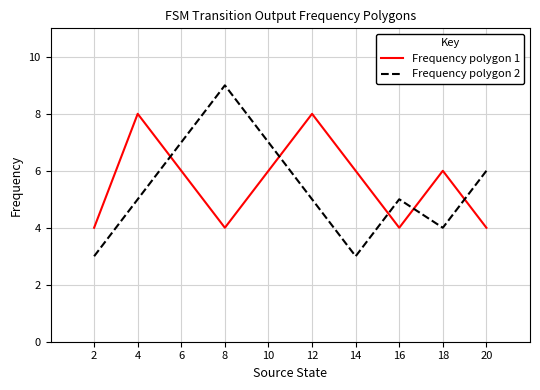

True or false: Frequency polygon 2 and Frequency polygon 1 intersect in this chart.

True